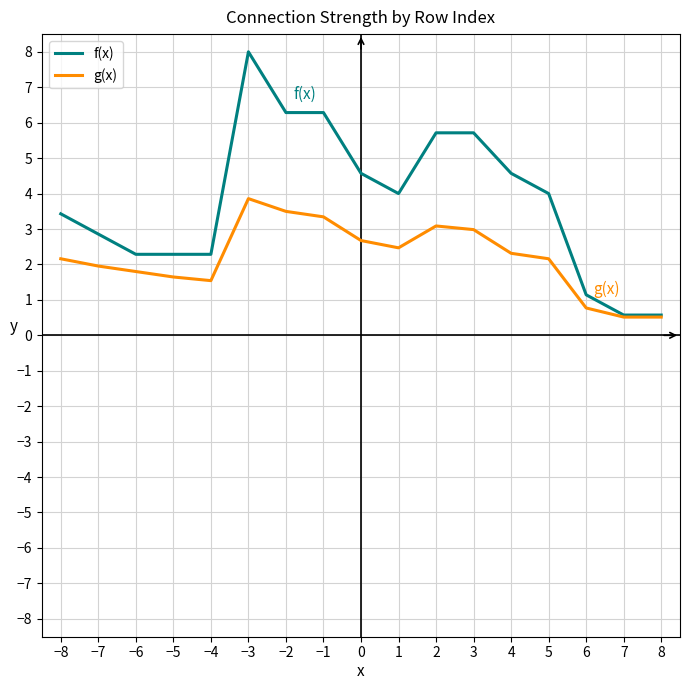

The g(x) series shows 1.5 at 5. True or false?

False